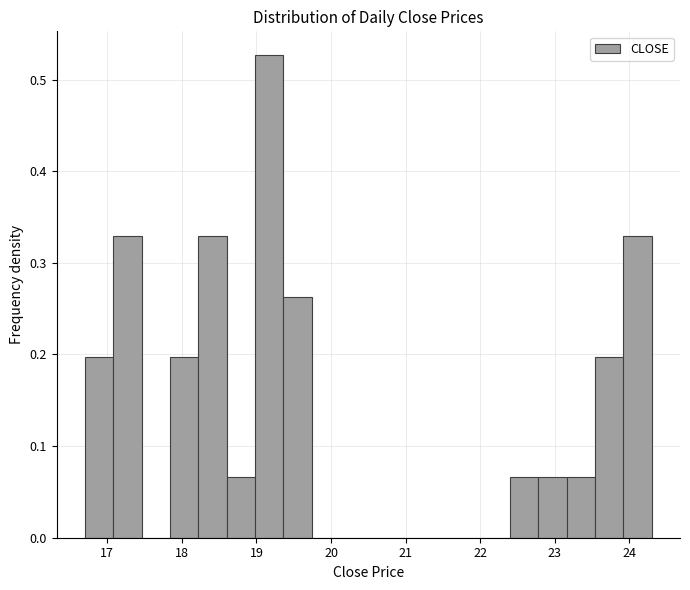

Around what value on the x-axis is the tallest bar? Give the approximate position of its centre, as read against the axis.

19.2